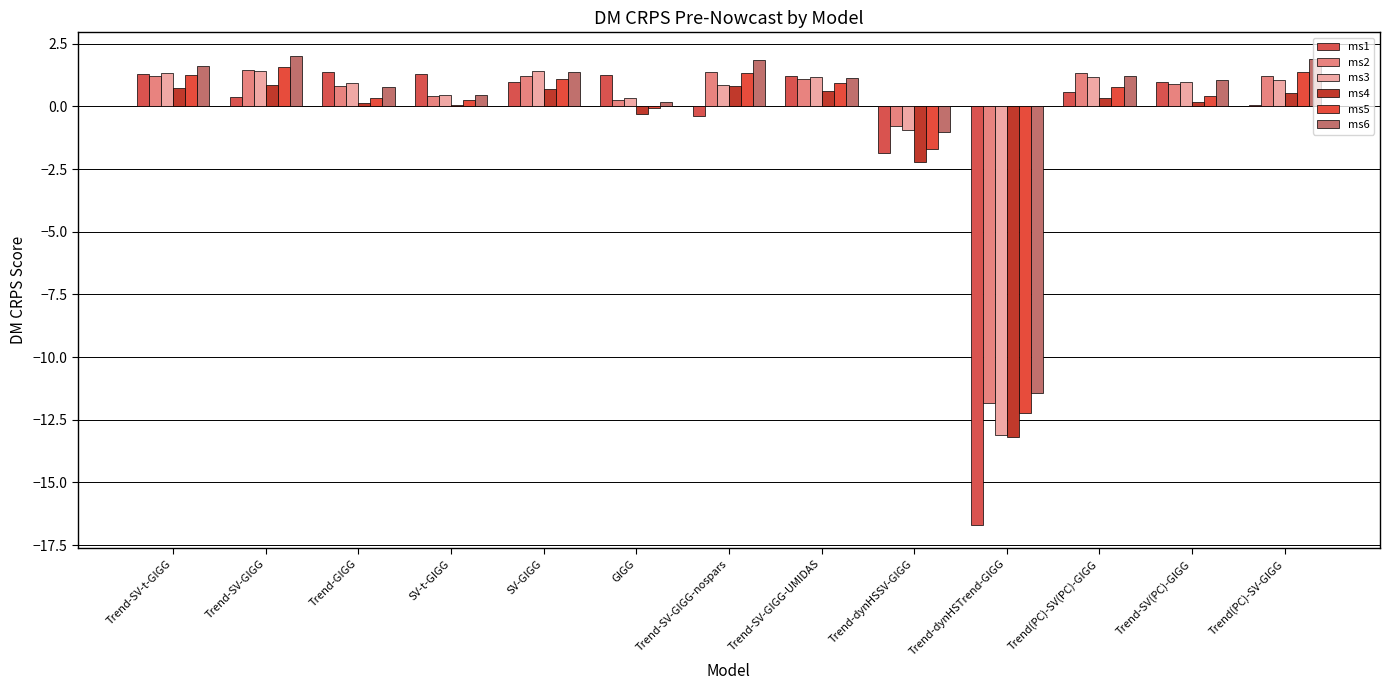

What are all the series names shown in the legend?

ms1, ms2, ms3, ms4, ms5, ms6